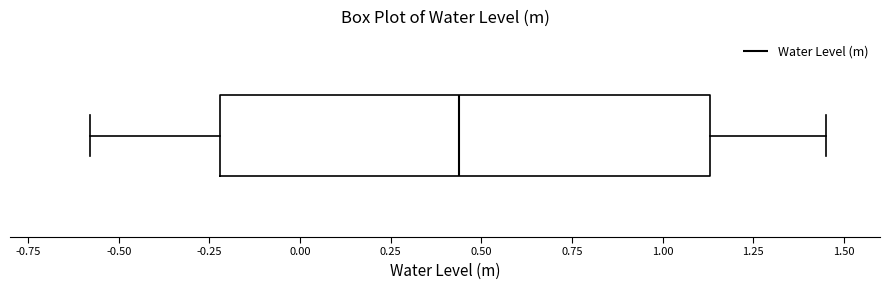

Where does the left whisker of the box end on the x-axis? The values are not printed on the chart, so give them approximately, as read against the axis.

-0.60